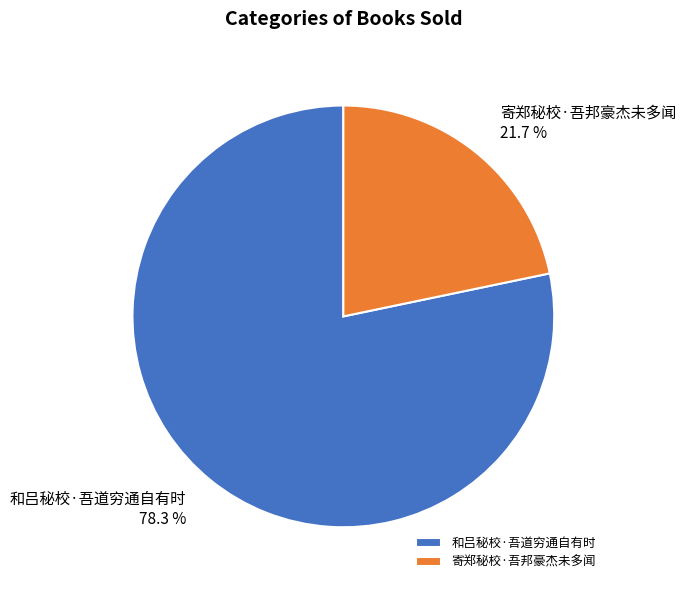

Rank the categories by value from highest to lowest.

和吕秘校·吾道穷通自有时, 寄郑秘校·吾邦豪杰未多闻